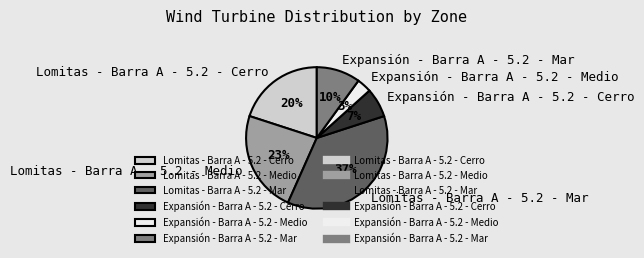

How many segments does this pie chart have?

6